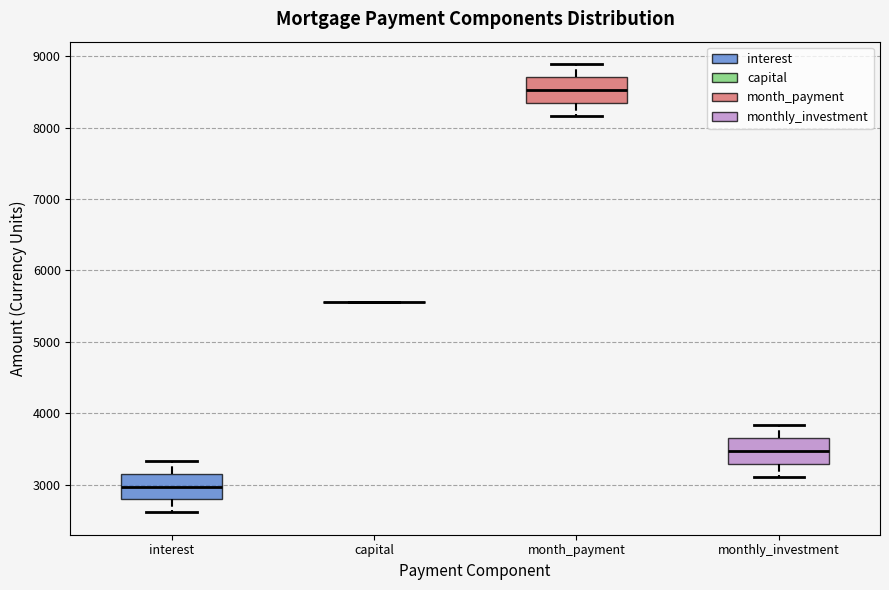

Where does the lower whisker of the box for monthly_investment end on the y-axis? The values are not printed on the chart, so give them approximately, as read against the axis.

3100